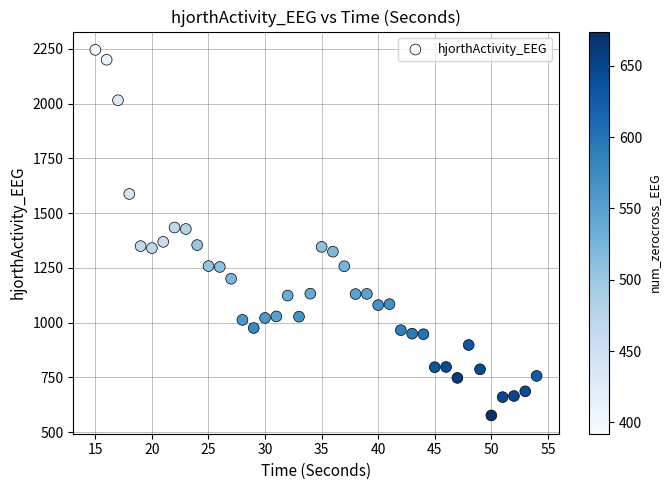

What is the range of Y values (max minus min)?

1668.9